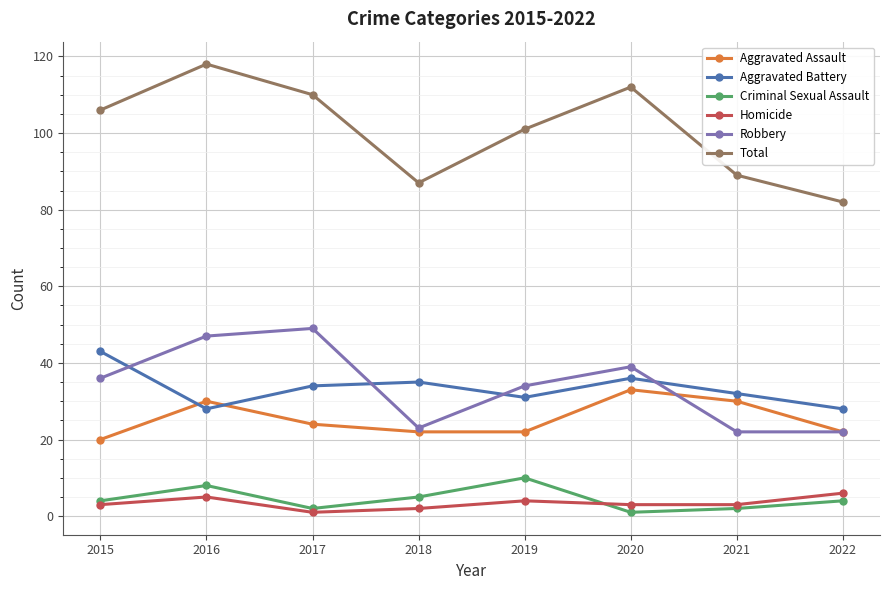

True or false: Aggravated Assault and Criminal Sexual Assault intersect in this chart.

False